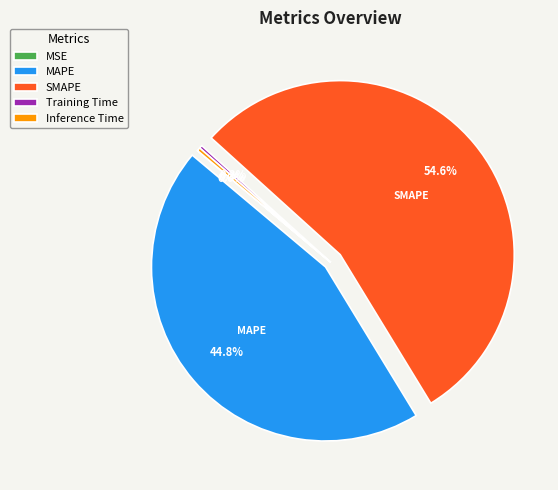

Between Training Time and SMAPE, which is larger?

SMAPE